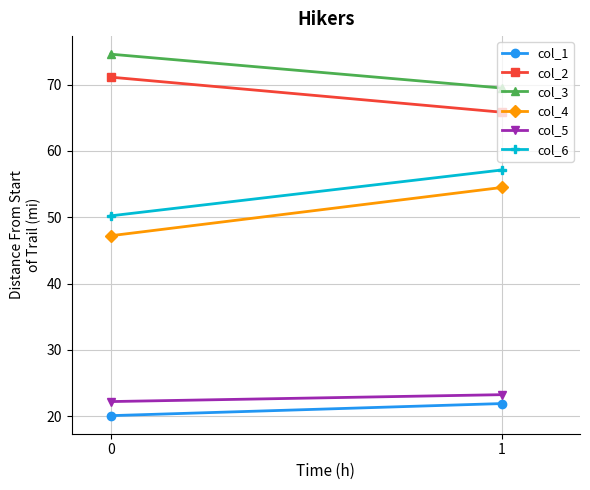

How many data points does each series have?

2